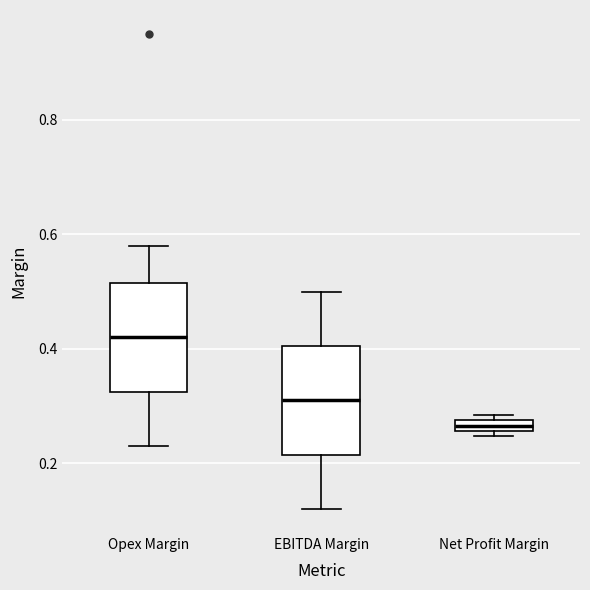

Which box's median line is the highest?

Opex Margin